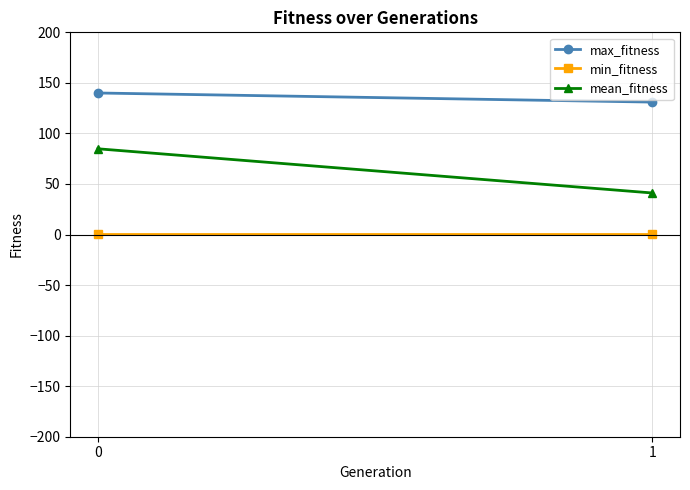

Is it true that mean_fitness equals 9.5 at 1?

False